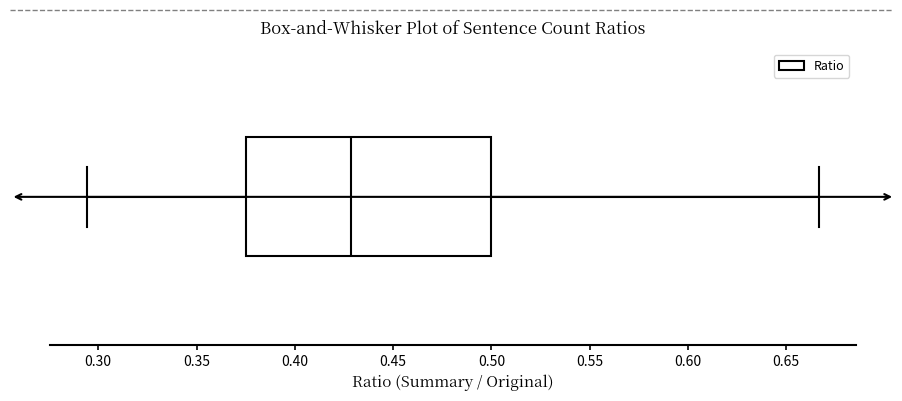

Transcribe this box plot: give where the median line is, the range the box spans, and where the two whiskers end, as read against the x-axis. The values are not printed on the chart, so give them approximately, as read against the axis.

median 0.430, box 0.375 to 0.500, whiskers 0.295 to 0.665